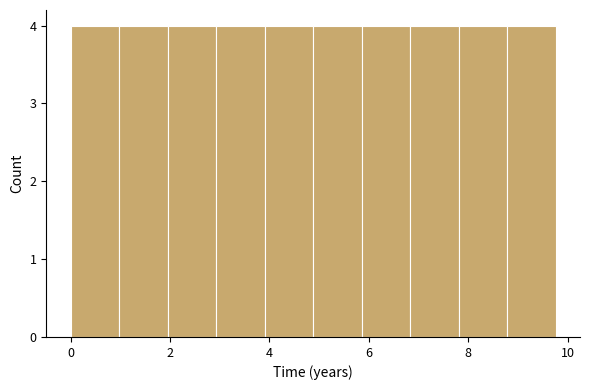

Reading left to right, list every bar in this chart as the range it spans on the x-axis followed by its height. Neither the bar edges nor the heights are printed on the chart, so give them approximately, as read against the axes.

0.0 to 1.0: 4
1.0 to 2.0: 4
2.0 to 3.0: 4
3.0 to 4.0: 4
4.0 to 4.8: 4
4.8 to 5.8: 4
5.8 to 6.8: 4
6.8 to 7.8: 4
7.8 to 8.8: 4
8.8 to 9.8: 4